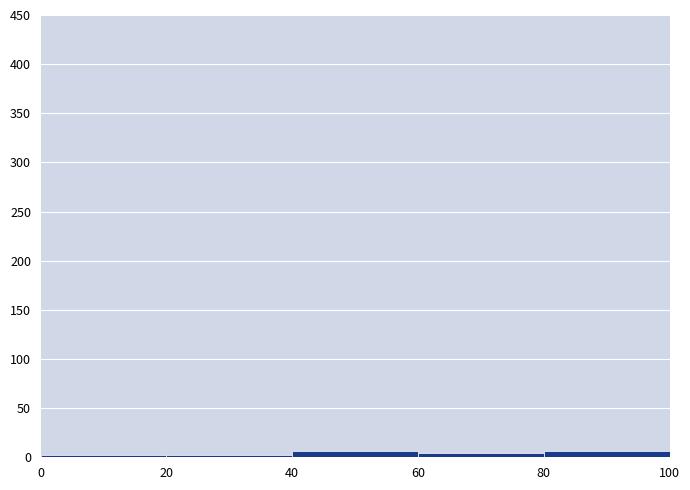

How tall is the bar that spans 40 to 60 on the x-axis? The values are not printed on the chart, so give them approximately, as read against the axis.

5